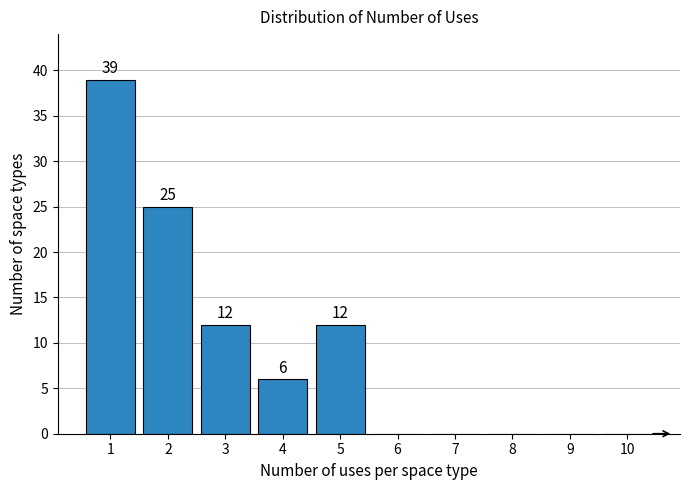

Reading right to left, what are all the values shown in this chart?

10=0	9=0	8=0	7=0	6=0	5=12	4=6	3=12	2=25	1=39